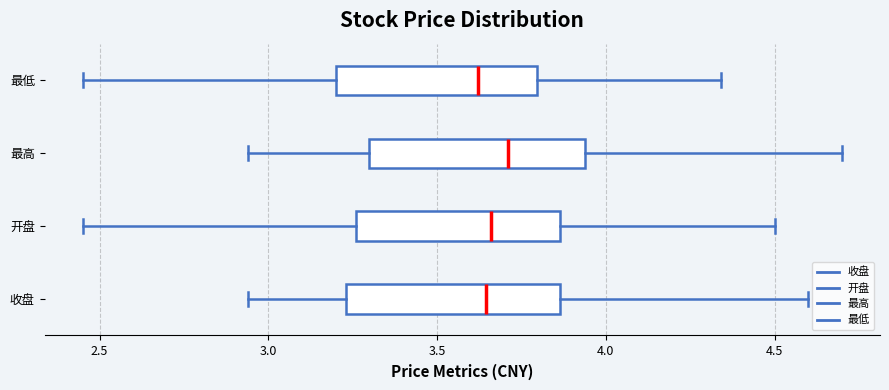

Where does the left whisker of the box for 收盘 end on the x-axis? The values are not printed on the chart, so give them approximately, as read against the axis.

2.95